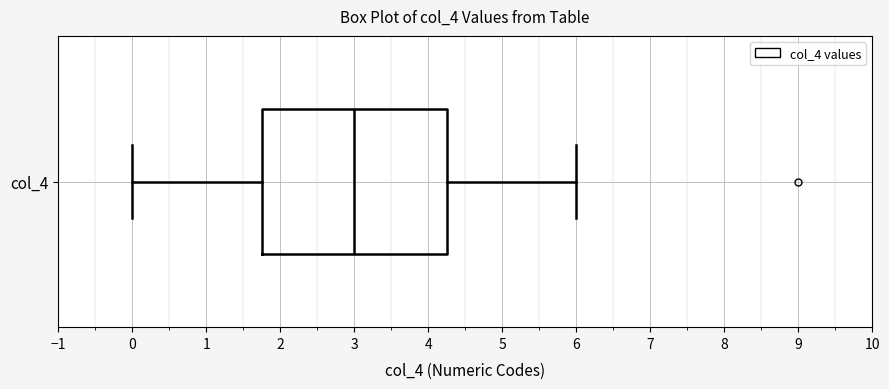

Read this box plot against the x-axis: the position of the median line, the range covered by the box, and the ends of both whiskers. The values are not printed on the chart, so give them approximately, as read against the axis.

median 3.0, box 1.8 to 4.3, whiskers 0.0 to 6.0